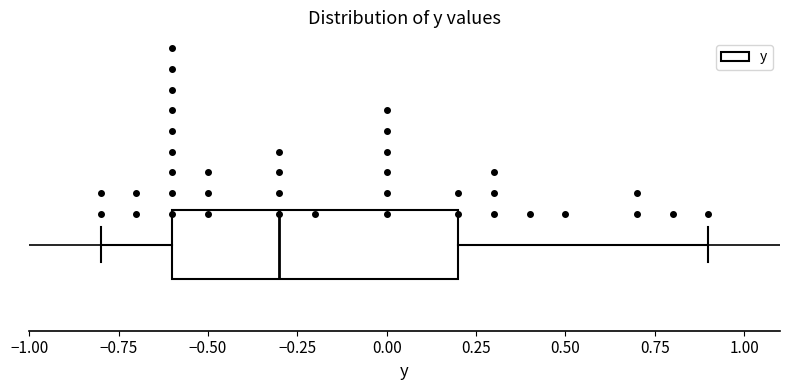

Transcribe this box plot: give where the median line is, the range the box spans, and where the two whiskers end, as read against the x-axis. The values are not printed on the chart, so give them approximately, as read against the axis.

median -0.3, box -0.6 to 0.2, whiskers -0.8 to 0.9